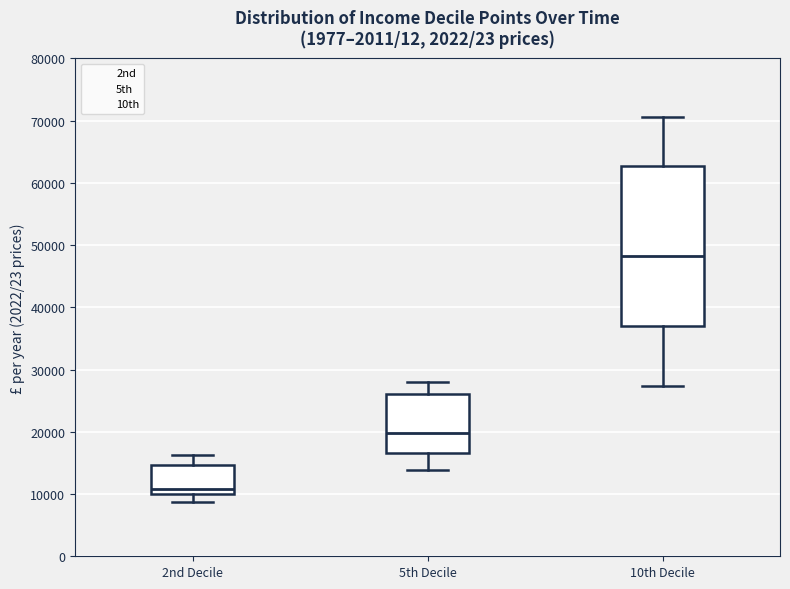

Reading left to right, transcribe this box plot: for each box, give where its median line is, the range the box spans, and where its two whiskers end, as read against the y-axis. The values are not printed on the chart, so give them approximately, as read against the axis.

2nd Decile: median 11000, box 10000 to 15000, whiskers 9000 to 16000
5th Decile: median 20000, box 17000 to 26000, whiskers 14000 to 28000
10th Decile: median 48000, box 37000 to 63000, whiskers 27000 to 71000